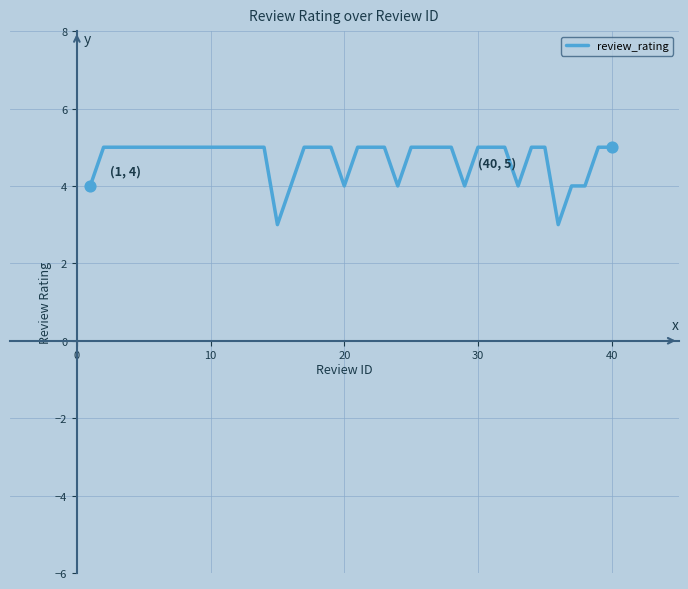

What is the greatest value displayed?

5